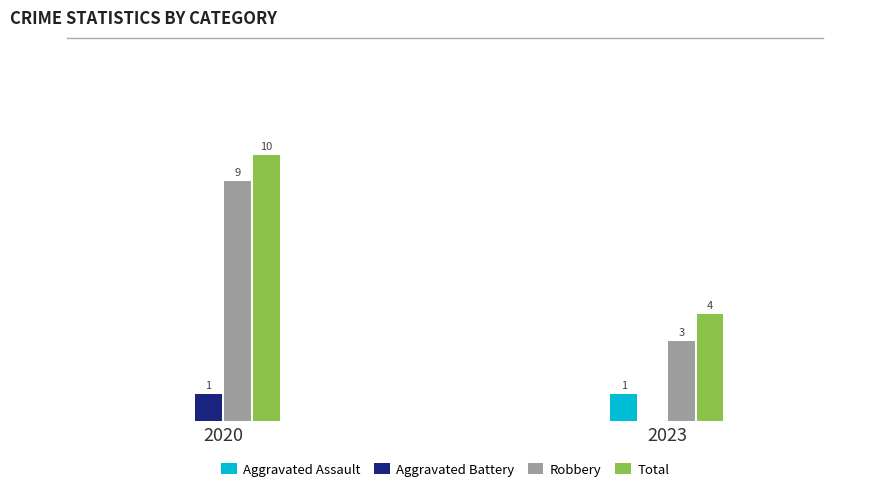

Is the value of Aggravated Battery at 2023 greater than the value of Total at 2023?

No